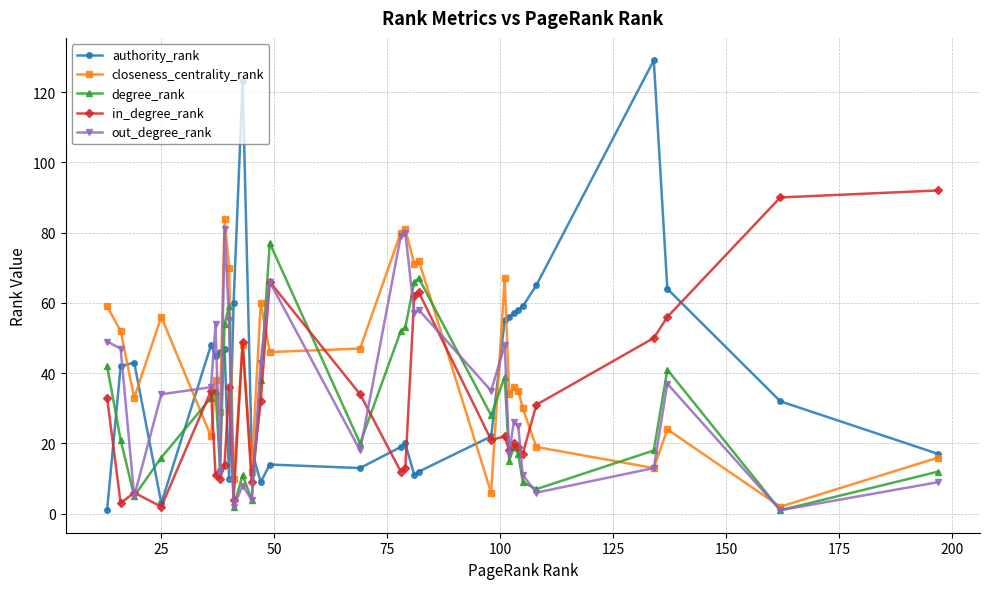

How many times do authority_rank and out_degree_rank cross each other?

9